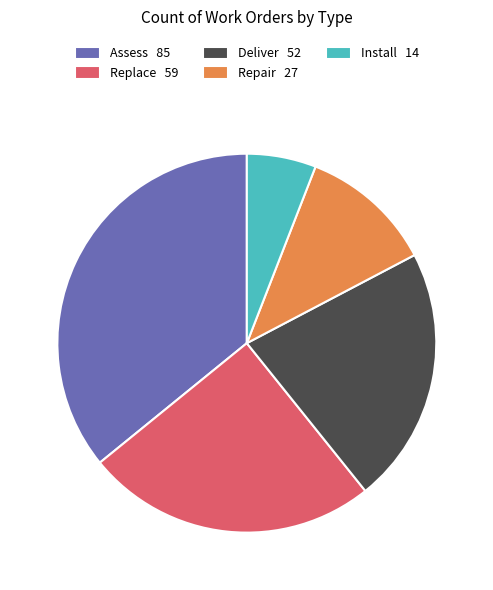

Does any single category account for the majority?

No